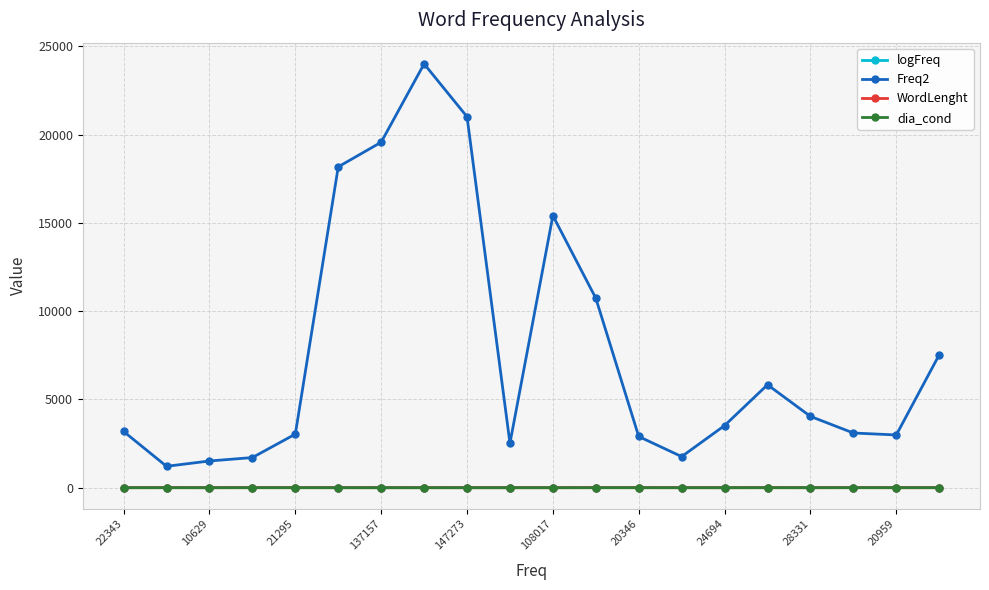

What is the highest value of the Freq2 series?

24015.0